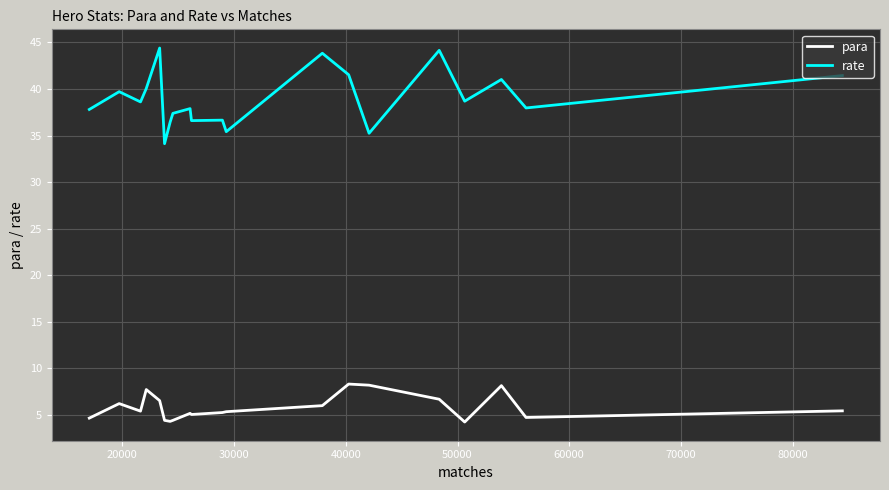

What is the smallest value displayed?

4.2